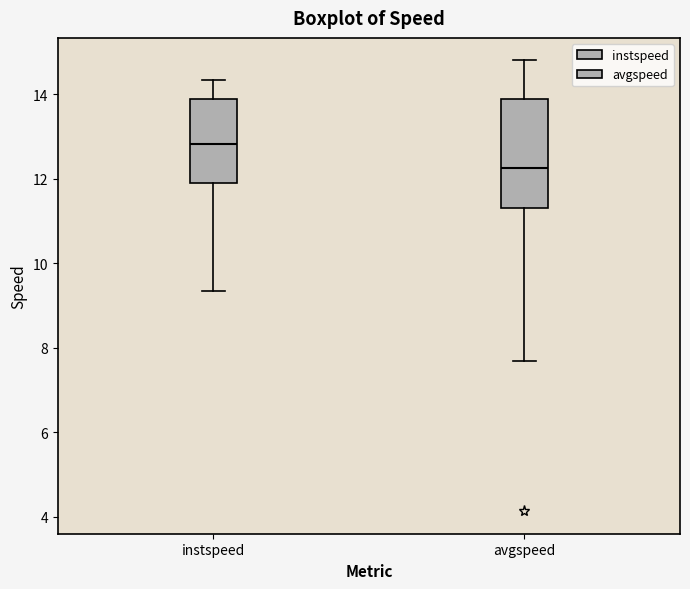

Where does the upper whisker of the box for avgspeed end on the y-axis? The values are not printed on the chart, so give them approximately, as read against the axis.

14.8